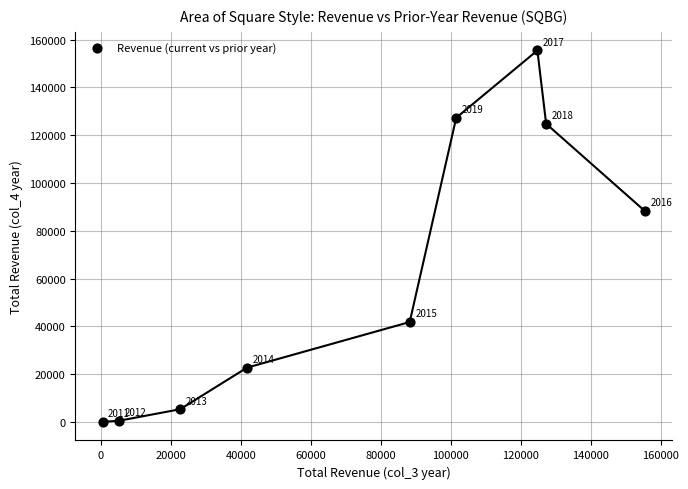

What Y value in the scatter plot is closest to 77750?

88300